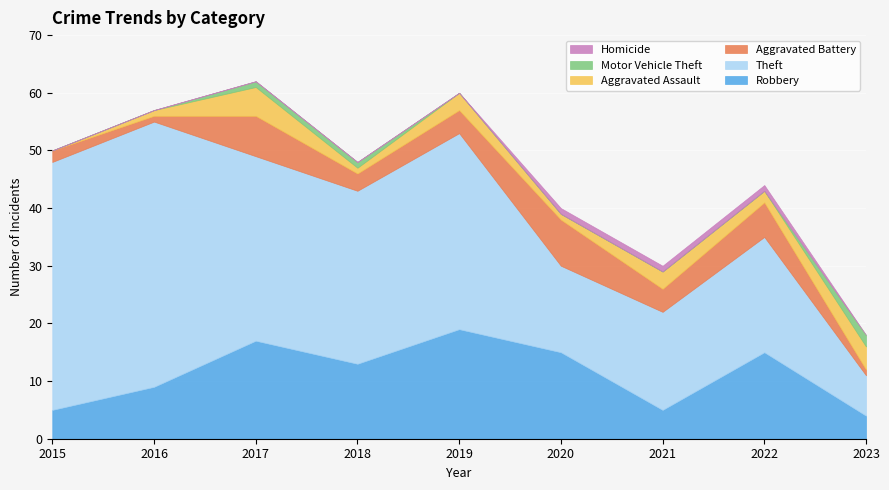

True or false: Homicide and Aggravated Assault intersect in this chart.

False